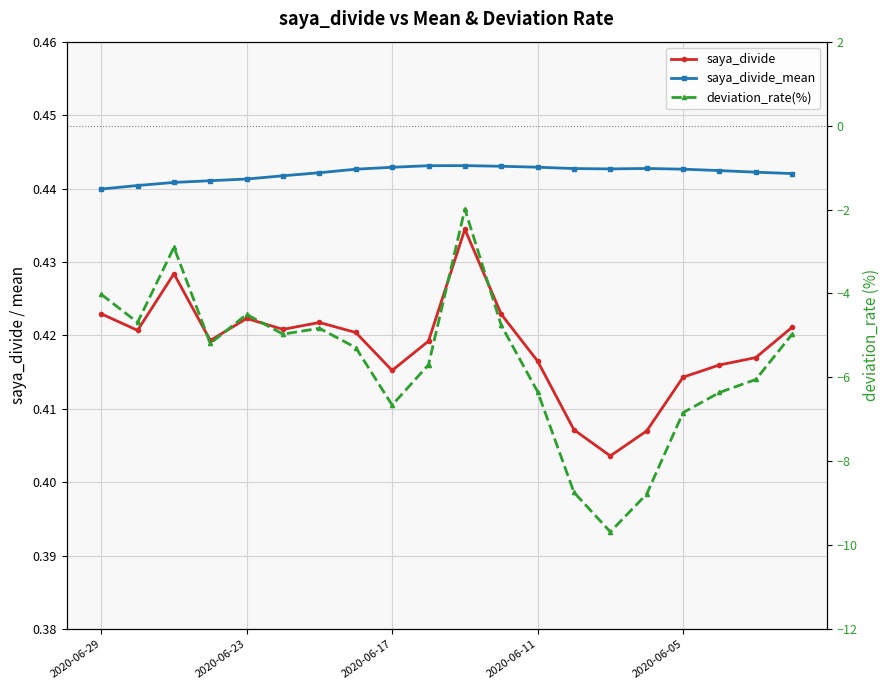

True or false: deviation_rate(%) has more than 1 interior local peaks.

True